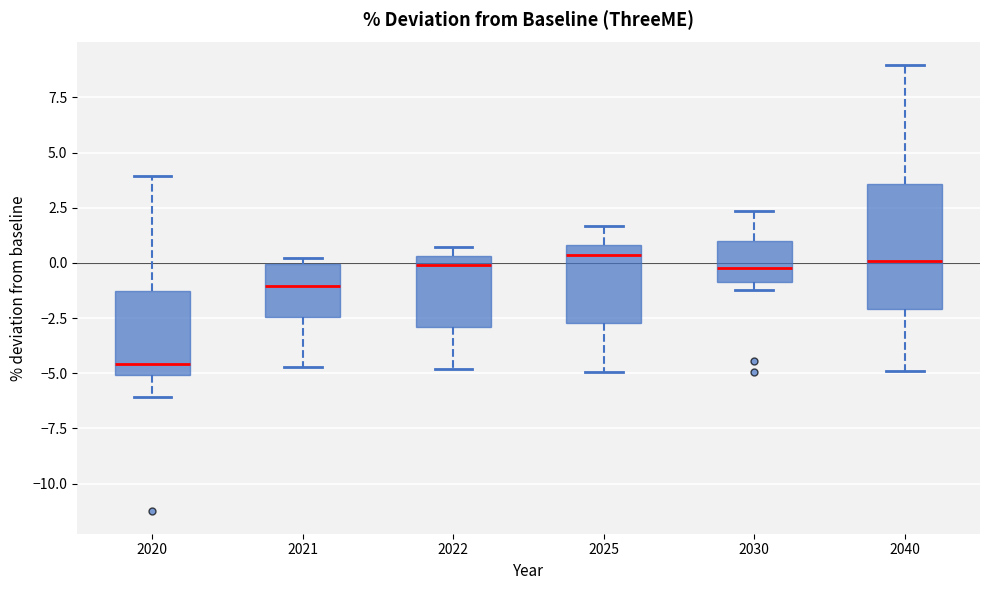

Which box's median line is the lowest?

2020